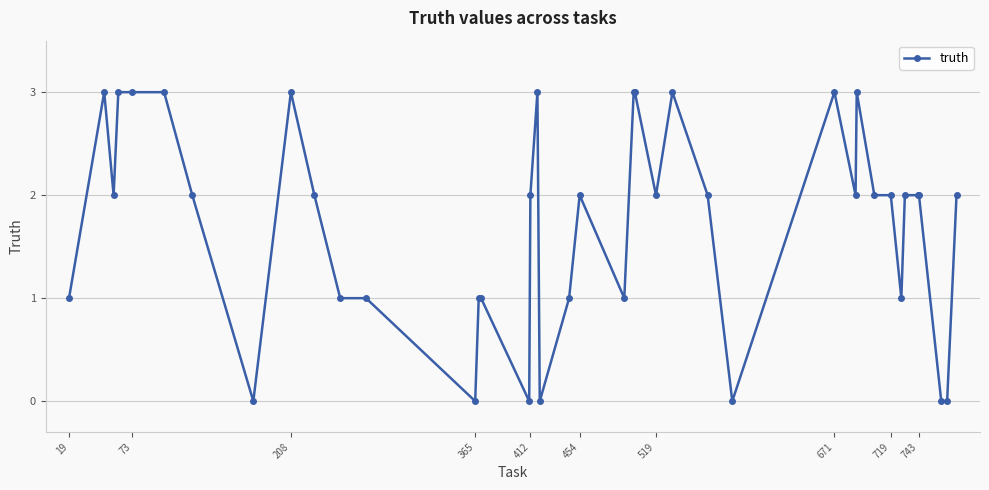

What is the difference between the maximum and minimum values?

3